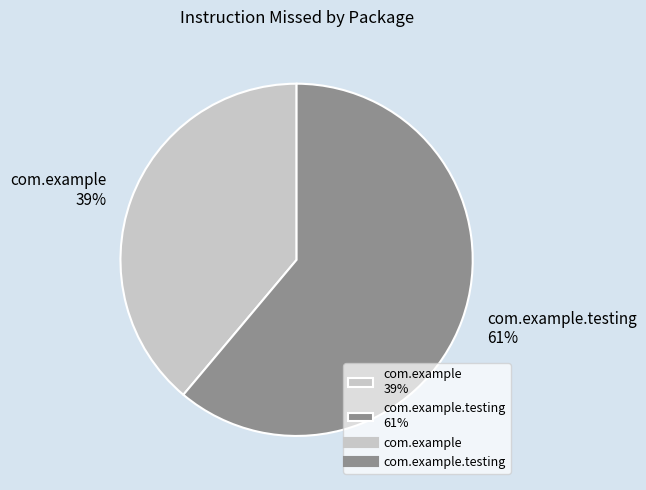

True or false: com.example 39% accounts for 52% of the total.

False